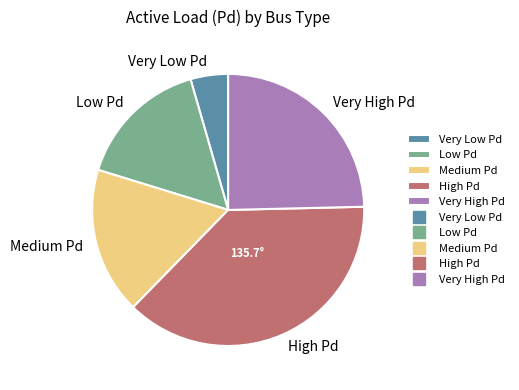

True or false: Low Pd accounts for 16% of the total.

True